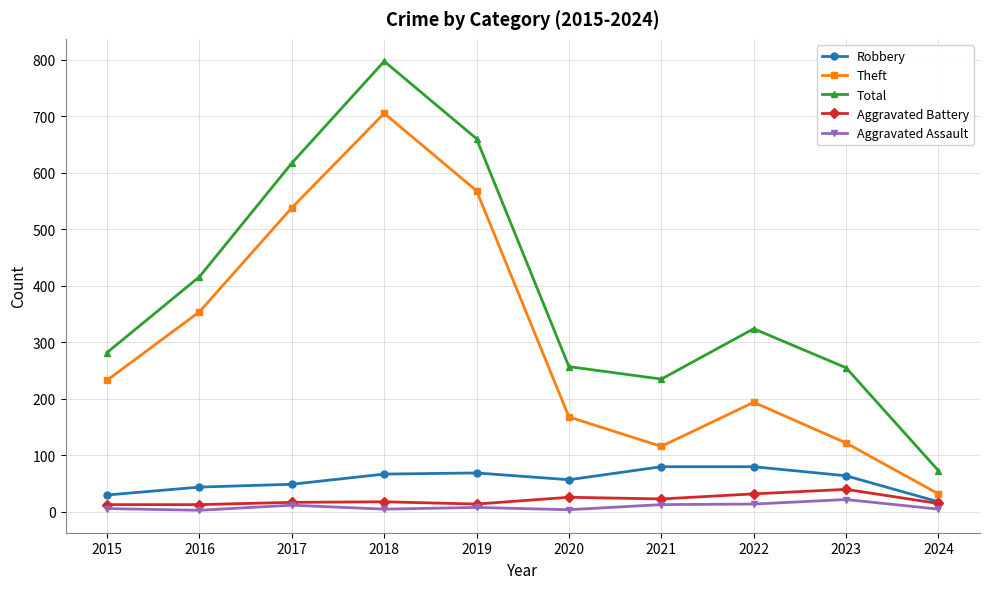

What is the minimum value shown in the chart?

3